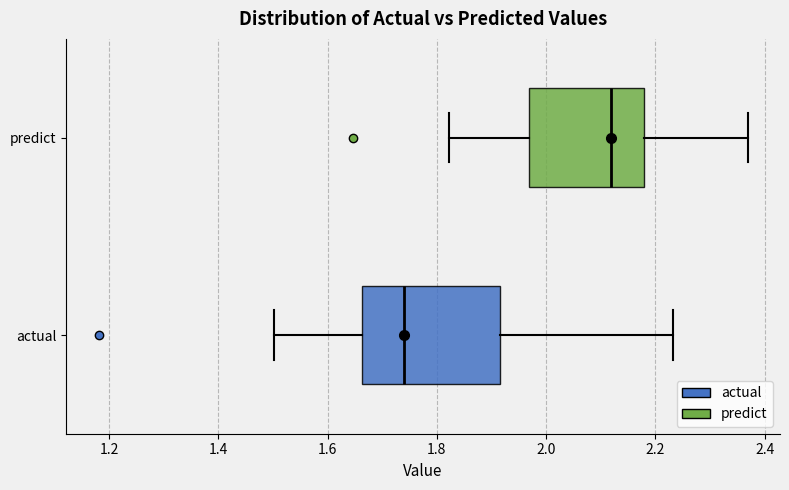

Where does the median line of the box for predict sit on the x-axis? The values are not printed on the chart, so give them approximately, as read against the axis.

2.12